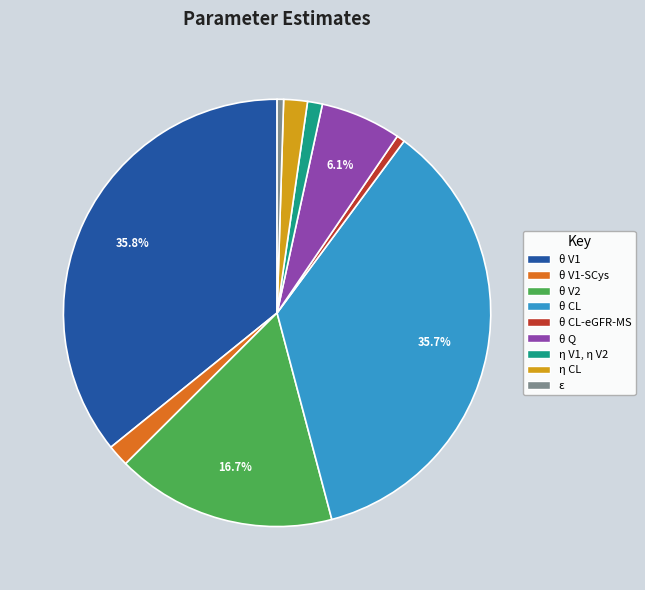

Is there any slice that represents more than half of the pie?

No